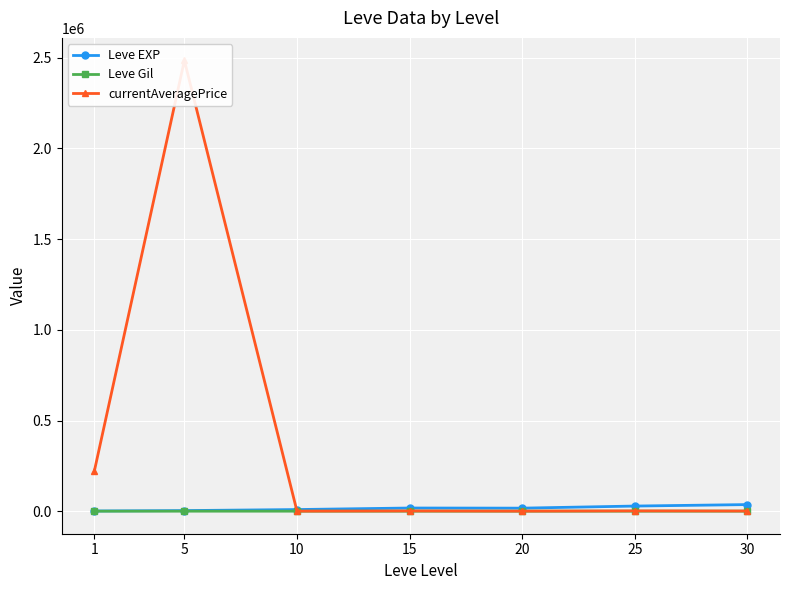

Reading left to right, list all the values displayed in this chart.

Leve EXP: 1213.3	3405.0	9106.7	17563.3	16865.0	28393.3	36492.5
Leve Gil: 113.3	180.0	202.8	241.3	257.0	329.7	320.8
currentAveragePrice: 220275.5	2485522.5	409.0	1415.7	439.7	1738.8	1018.5